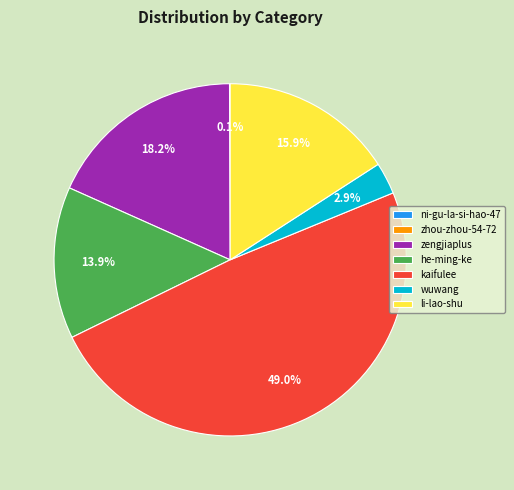

Which slice is the largest?

kaifulee